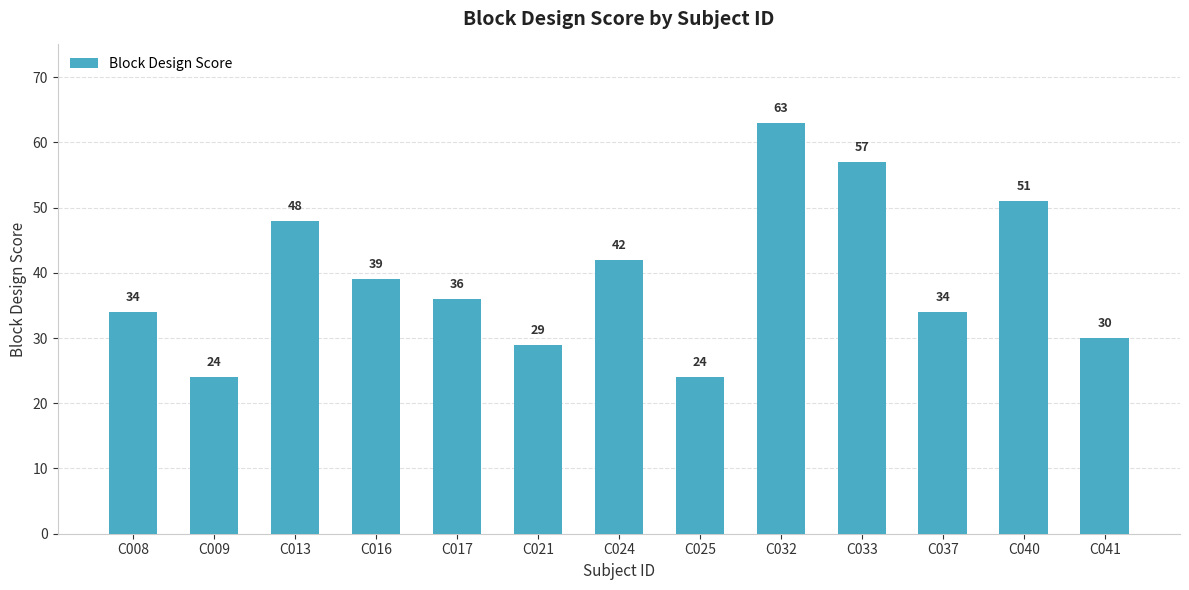

The value at C037 is 34. True or false?

True